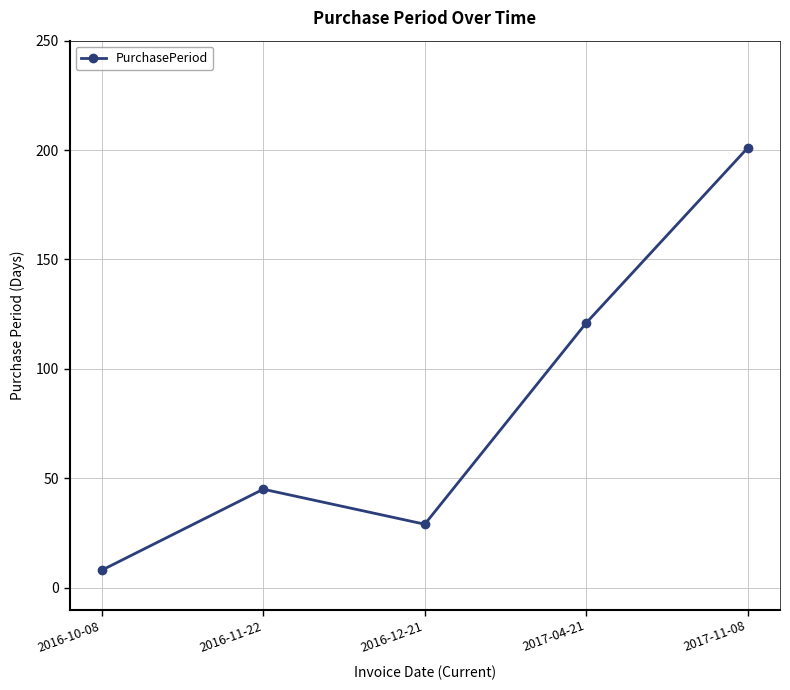

What is the label of the 5th point from the left?

2017-11-08